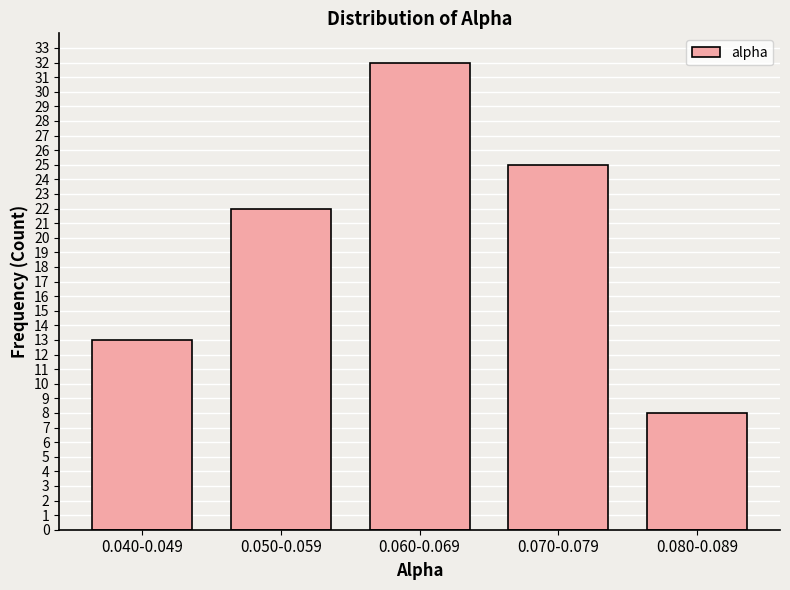

Reading left to right, what are all the values shown in this chart?

0.040-0.049=13	0.050-0.059=22	0.060-0.069=32	0.070-0.079=25	0.080-0.089=8